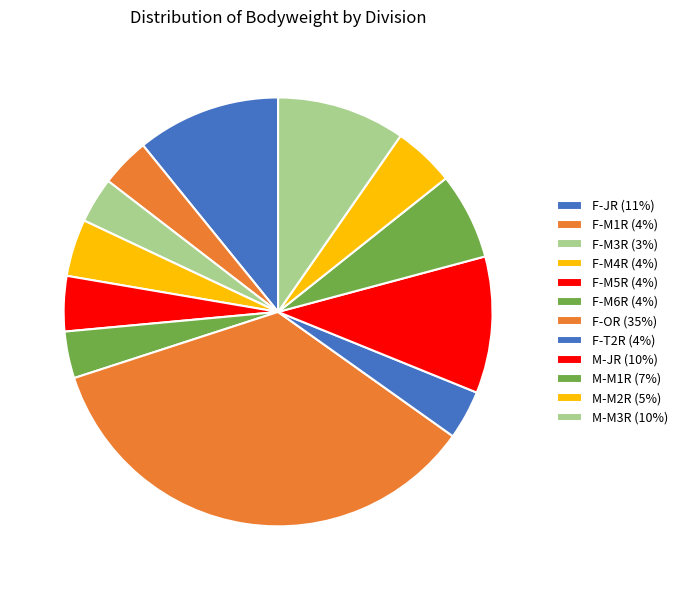

Count the number of slices in the pie.

12